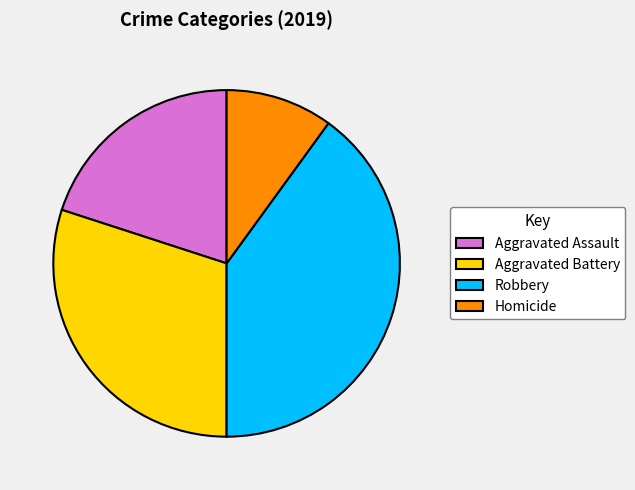

Which slice is the largest?

Robbery